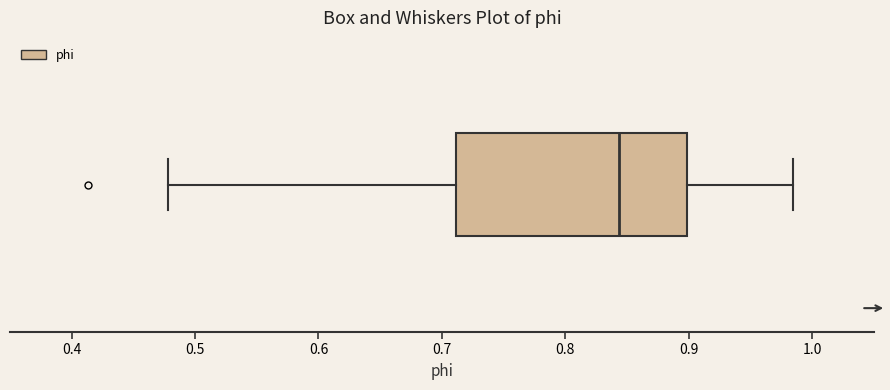

Where does the median line of the box sit on the x-axis? The values are not printed on the chart, so give them approximately, as read against the axis.

0.84